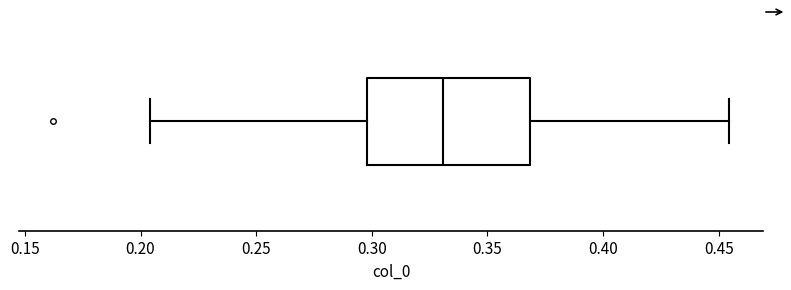

Transcribe this box plot: give where the median line is, the range the box spans, and where the two whiskers end, as read against the x-axis. The values are not printed on the chart, so give them approximately, as read against the axis.

median 0.330, box 0.300 to 0.370, whiskers 0.205 to 0.455